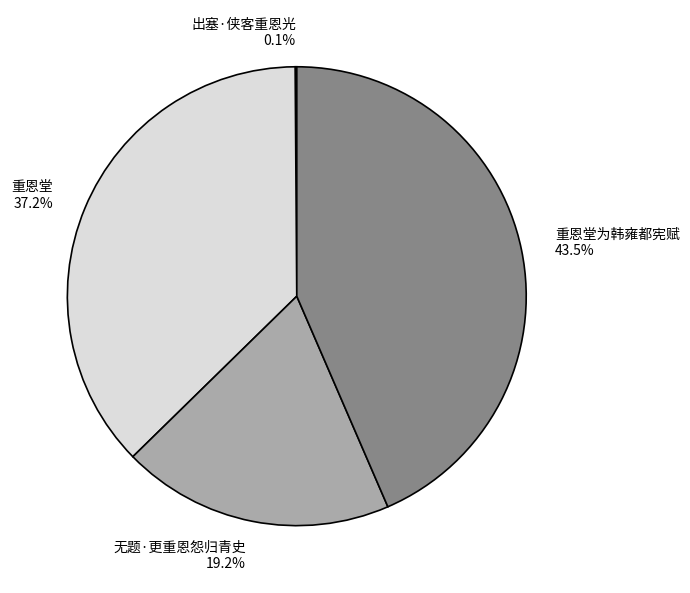

What is the largest slice in the pie chart?

重恩堂为韩雍都宪赋